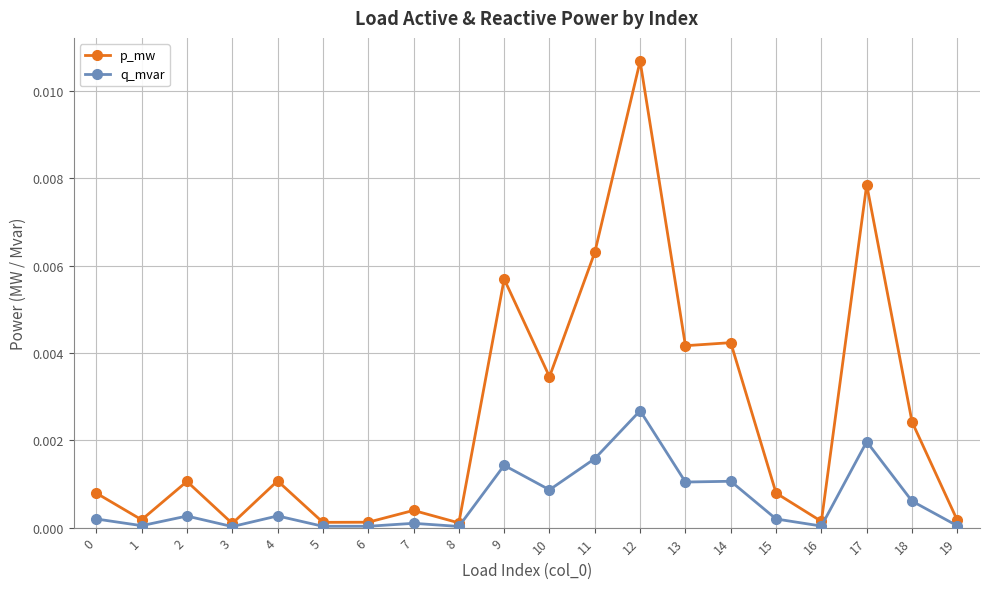

Which series has the largest range (max minus min)?

p_mw